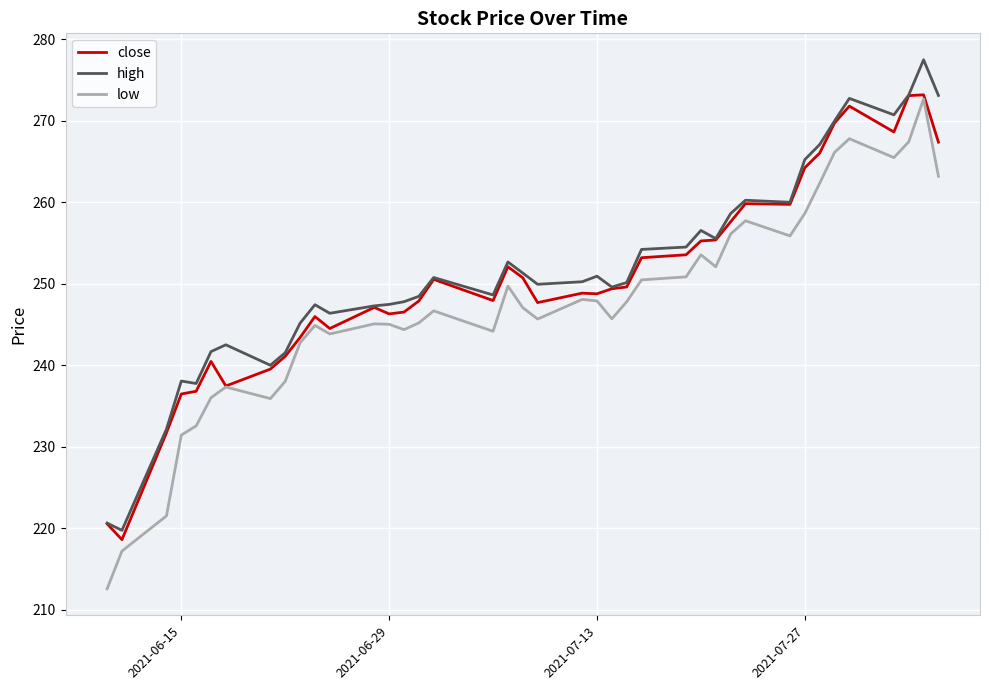

What is the lowest value of the low series?

212.5